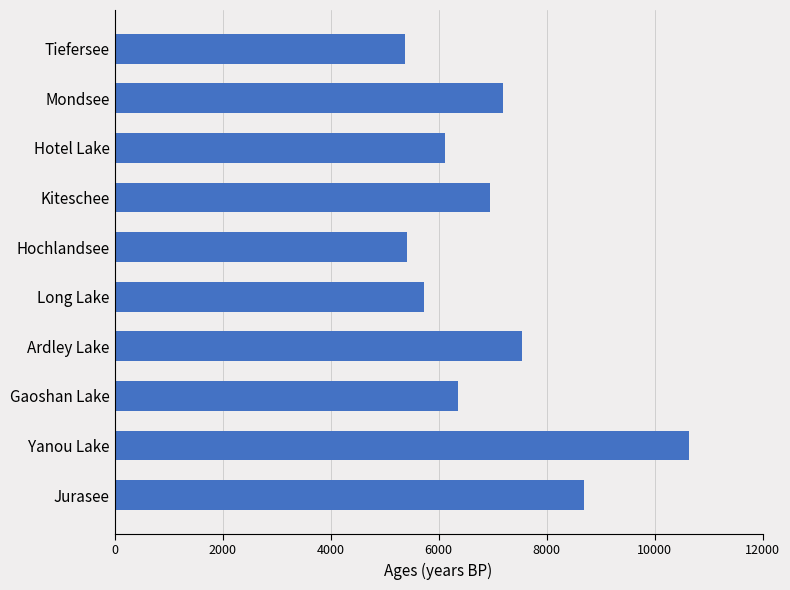

What is the approximate value at Hochlandsee?

5410